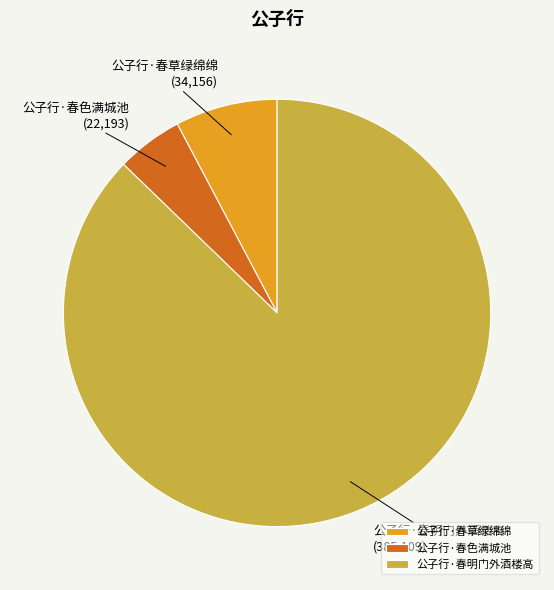

Is the sum of 公子行·春色满城池 and 公子行·春草绿绵绵 greater than half?

No